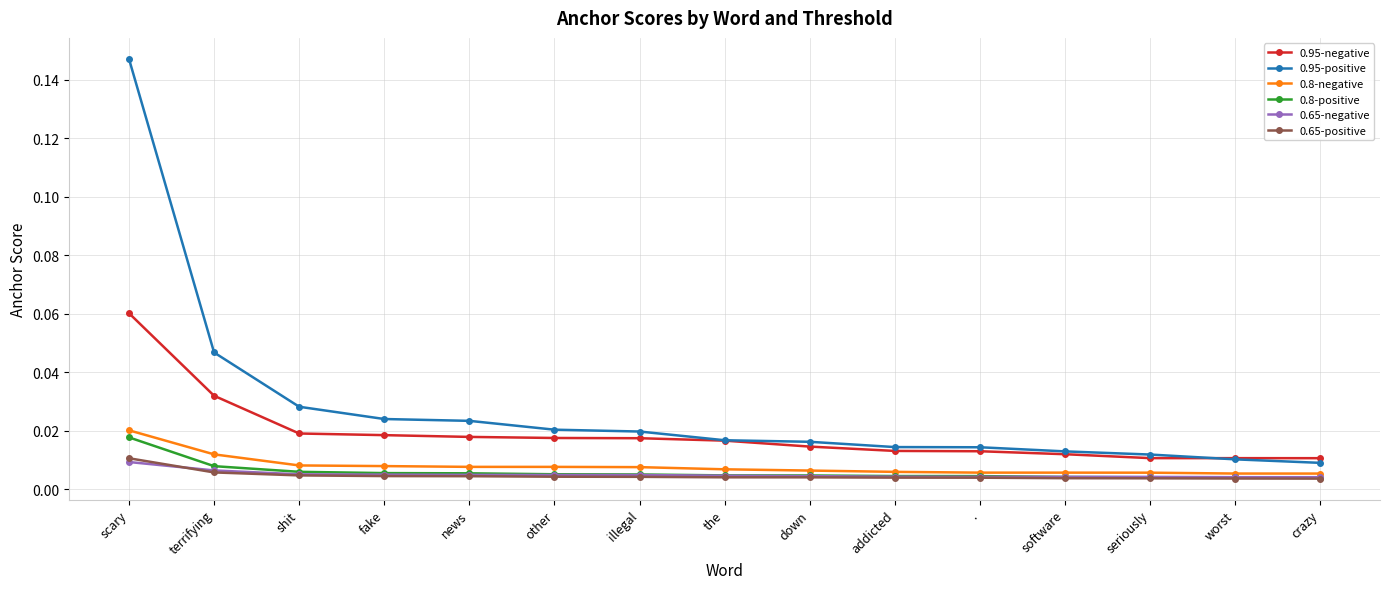

Count the 0.8-negative values in the range 0 to 1.

15